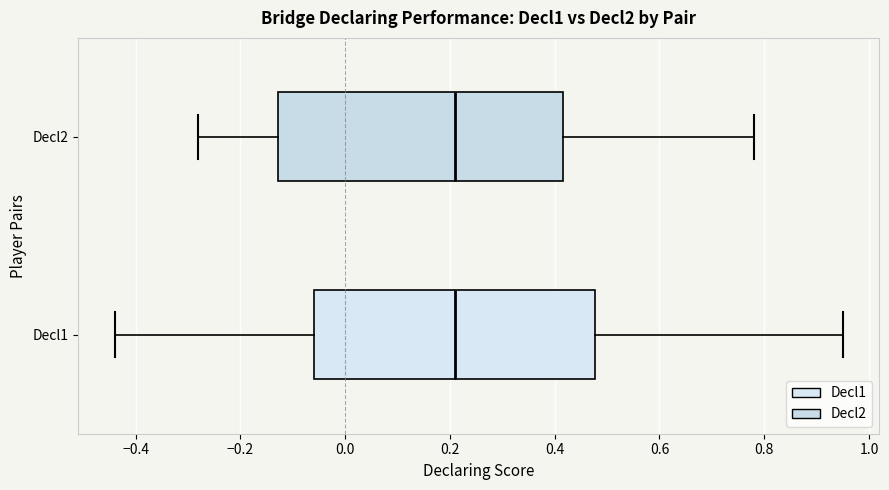

Where does the median line of the box for Decl2 sit on the x-axis? The values are not printed on the chart, so give them approximately, as read against the axis.

0.22